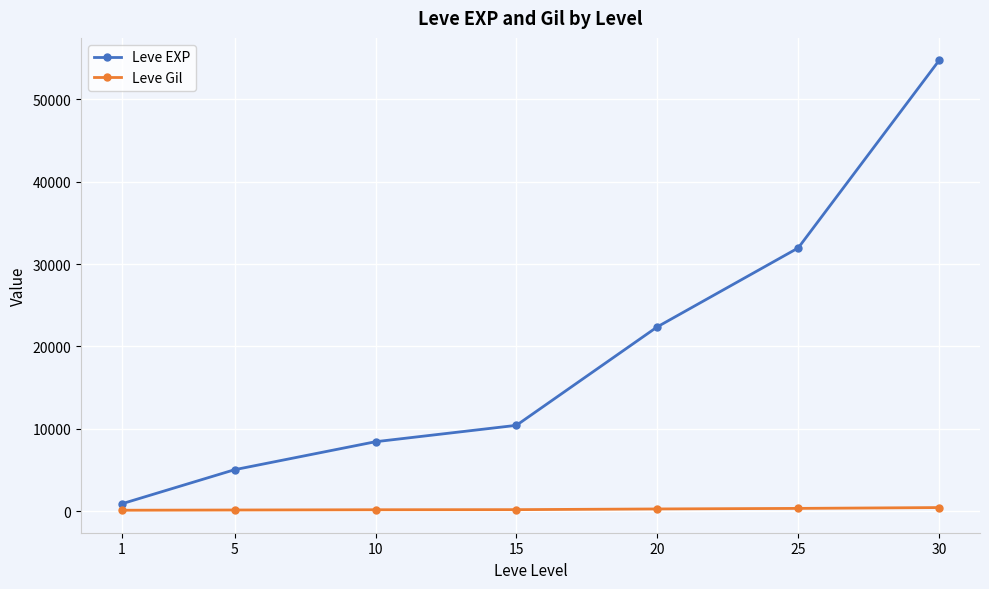

Rank the series at 25 from highest to lowest value.

Leve EXP, Leve Gil